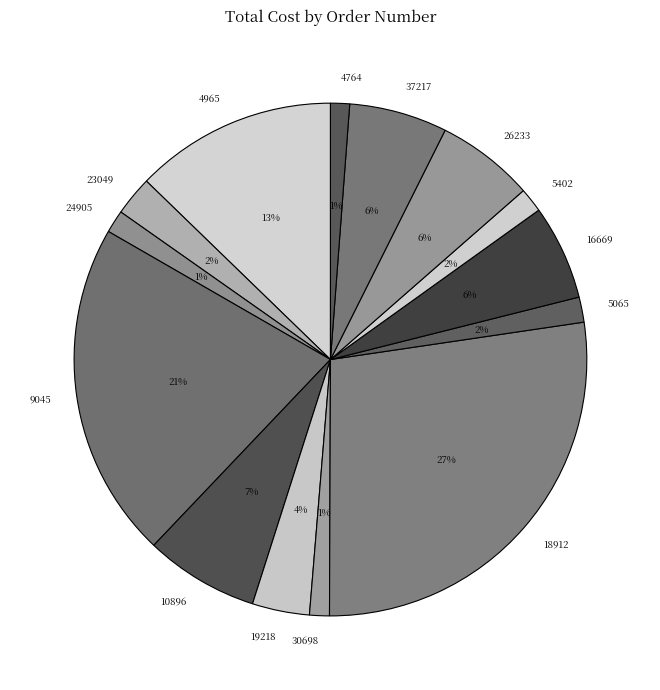

Combined, do 10896 and 4764 account for over 50%?

No